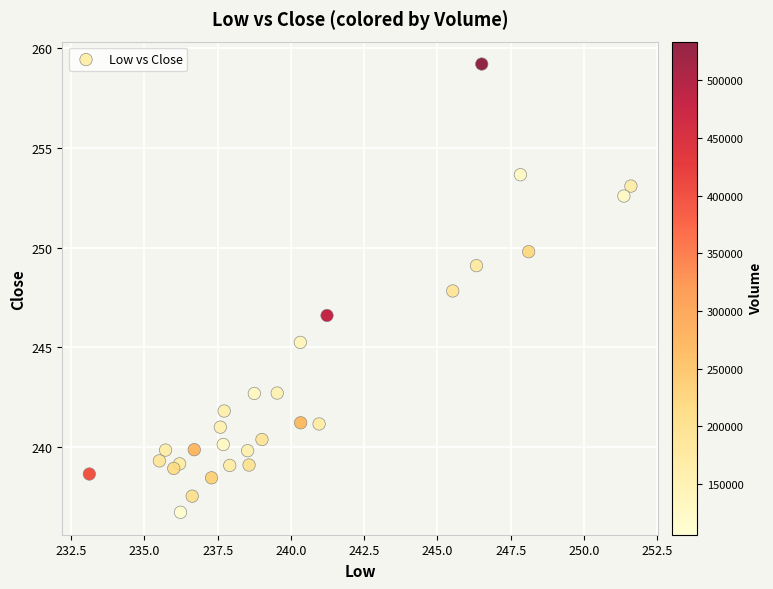

What Y value in the scatter plot is closest to 247?

246.6